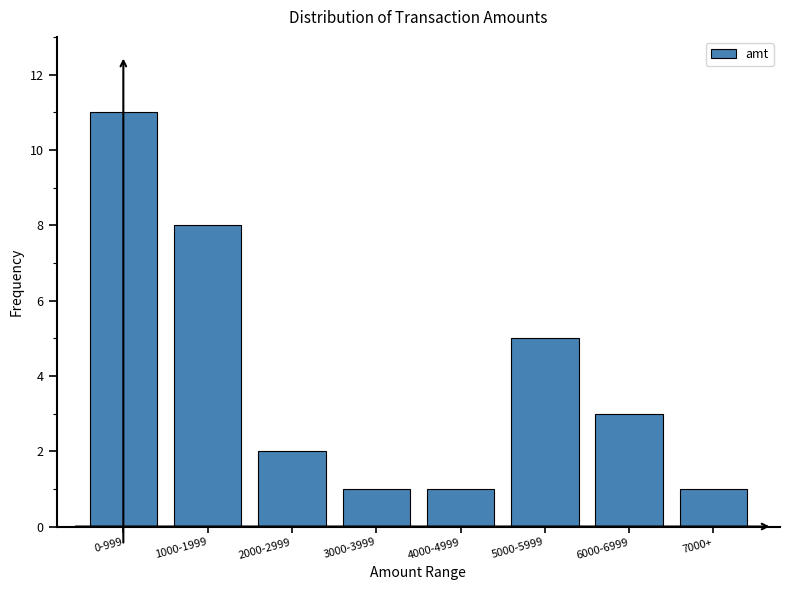

Reading left to right, extract all data points from this chart.

0-999=11	1000-1999=8	2000-2999=2	3000-3999=1	4000-4999=1	5000-5999=5	6000-6999=3	7000+=1